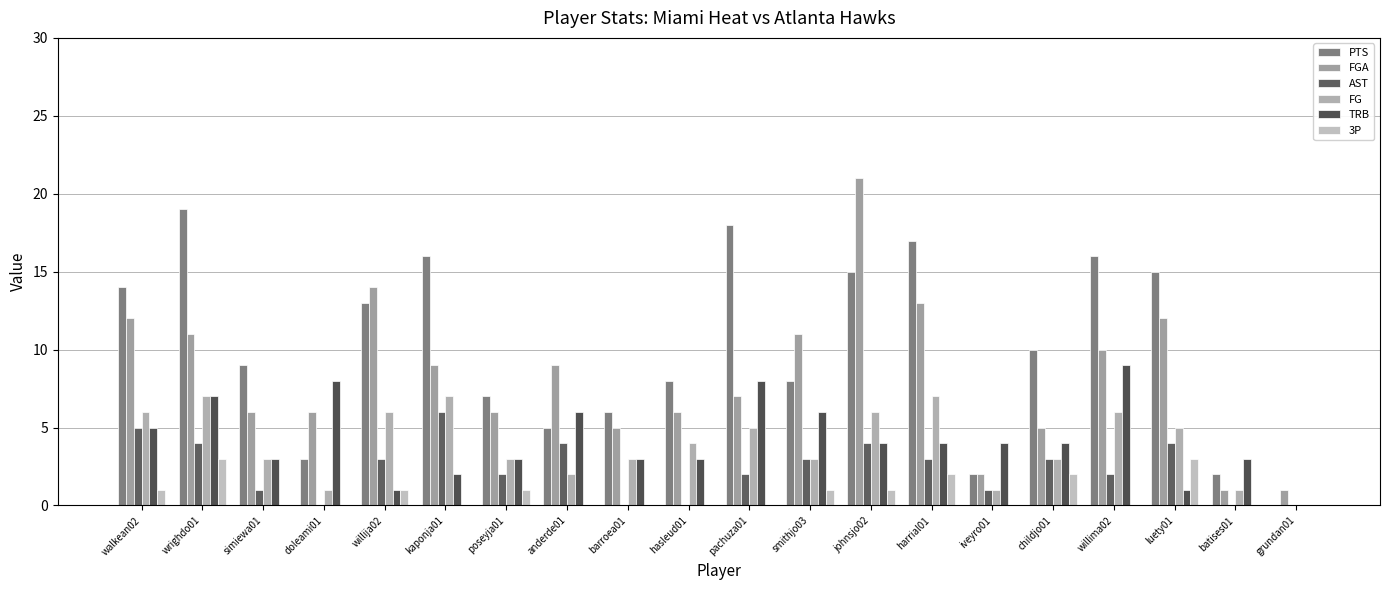

How many groups of bars are there?

20